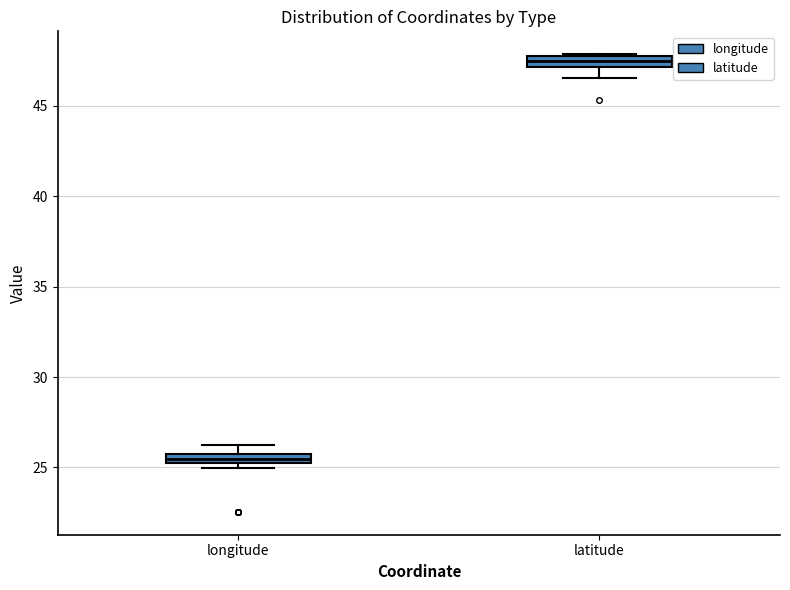

Which box has the lowest median line?

longitude